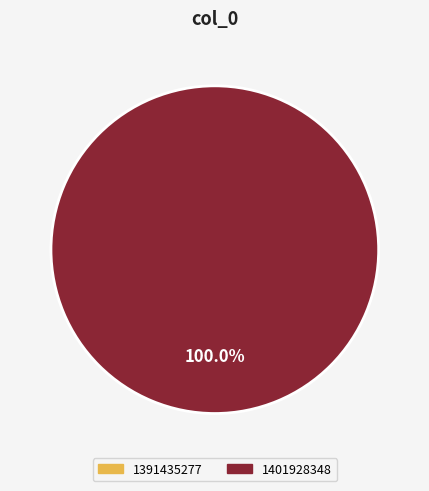

Is there a majority slice in this chart?

Yes